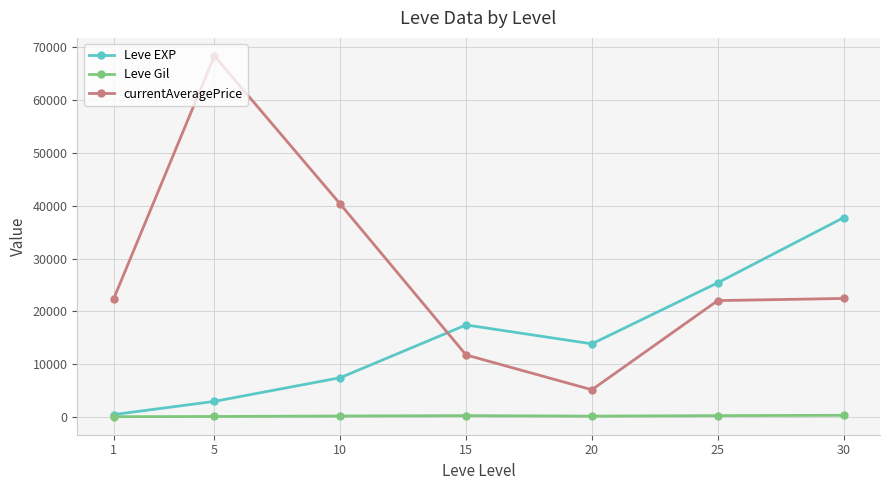

What is the total value across all series at 5?

71433.2